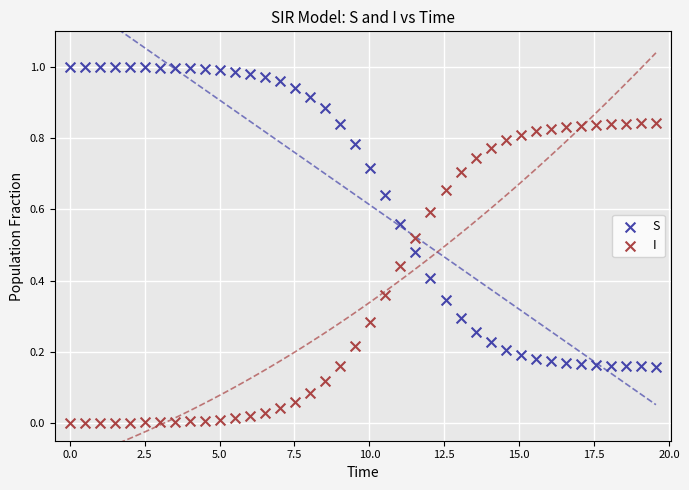

Which series contains the lowest Y value?

I